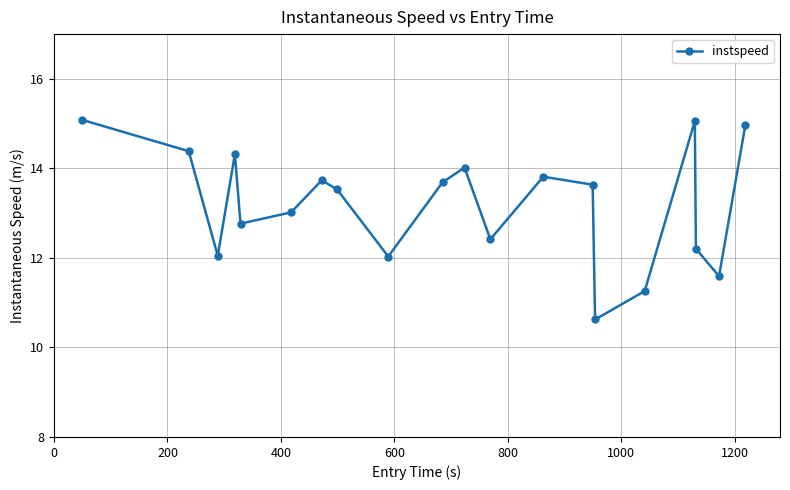

What is the difference between the maximum and minimum values?

4.5